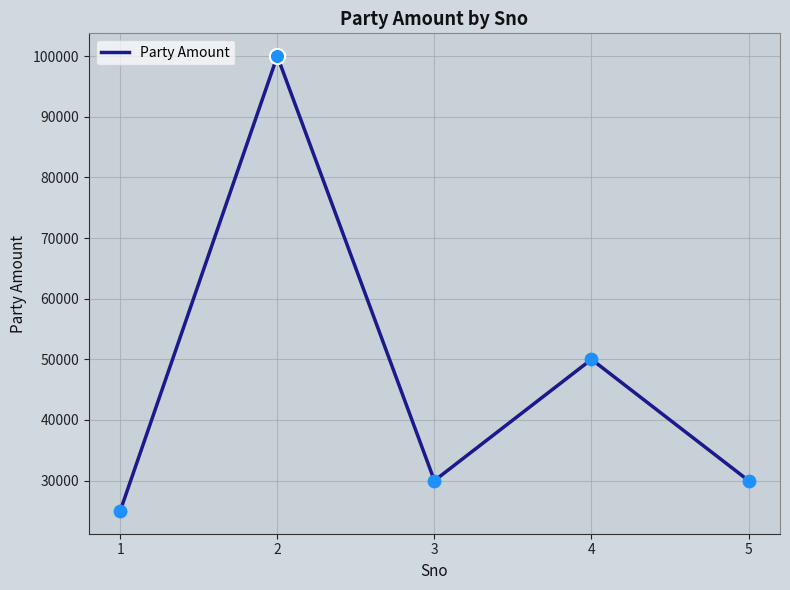

Which has a higher value, 4 or 1?

4